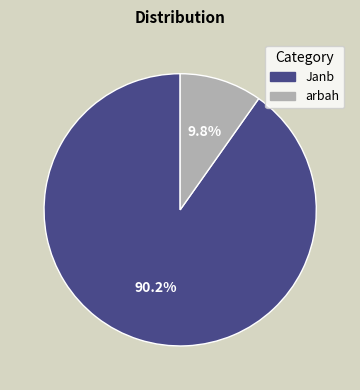

Which category accounts for the majority?

Janb